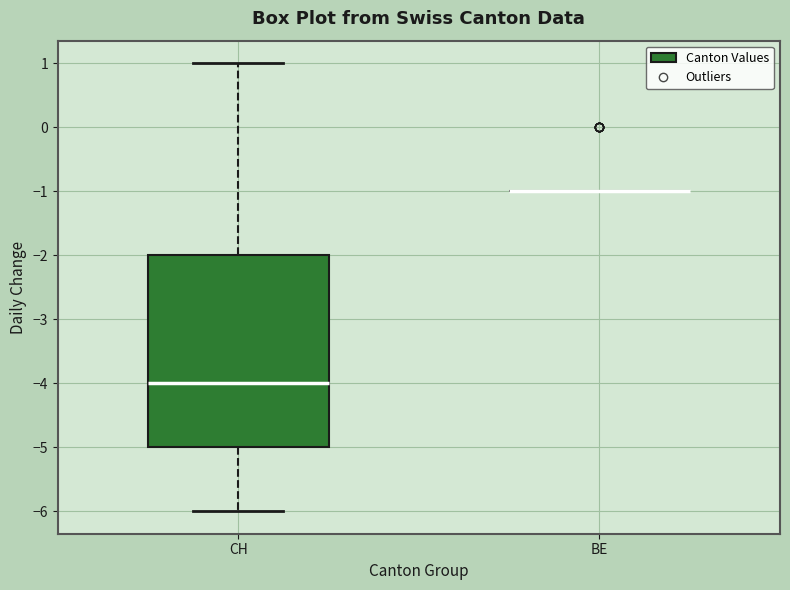

Reading left to right, read every box against the y-axis: the position of its median line, the range the box covers, and the ends of its whiskers. The values are not printed on the chart, so give them approximately, as read against the axis.

CH: median -4, box -5 to -2, whiskers -6 to 1
BE: box collapsed to a line at -1, whiskers -1 to -1